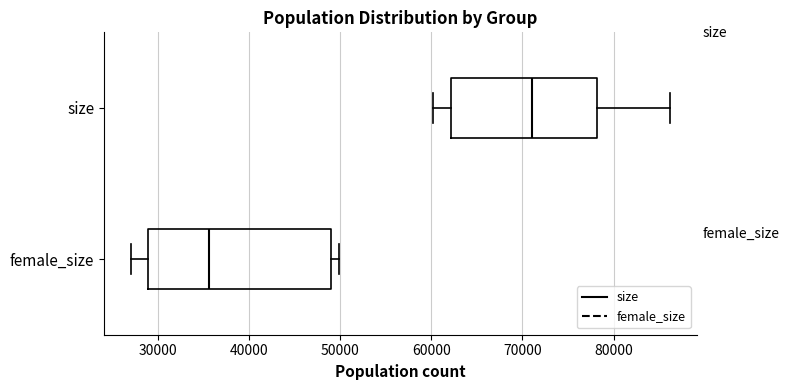

Which box's median line is the furthest to the right?

size